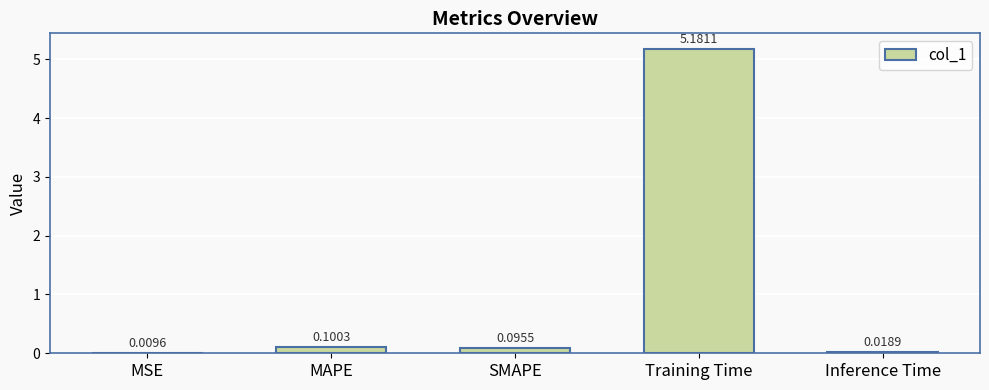

Where is the data nearest to the value 2?

MAPE